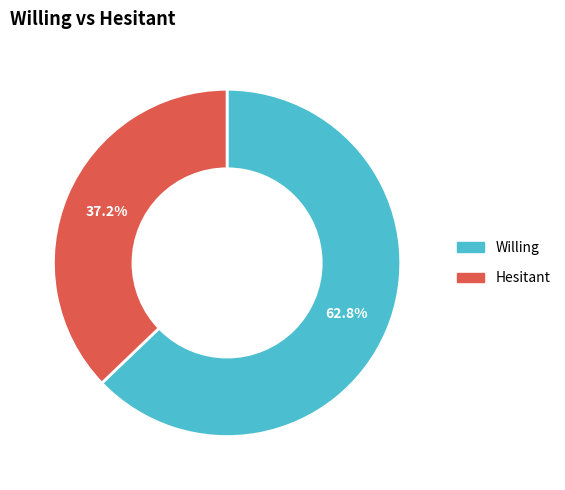

To the nearest percent, what is the difference between the largest and smallest slice percentages?

26%